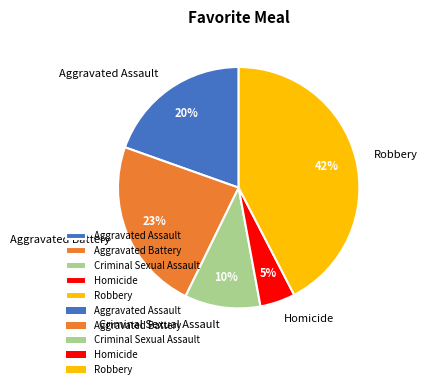

True or false: Aggravated Assault accounts for 20% of the total.

True